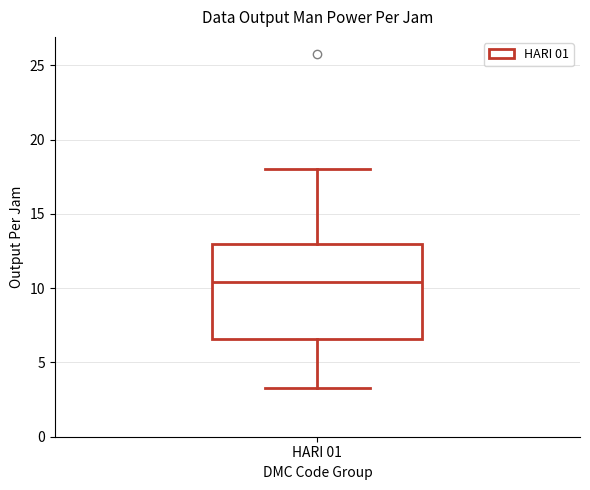

Read this box plot against the y-axis: the position of the median line, the range covered by the box, and the ends of both whiskers. The values are not printed on the chart, so give them approximately, as read against the axis.

median 10.5, box 6.5 to 13.0, whiskers 3.5 to 18.0